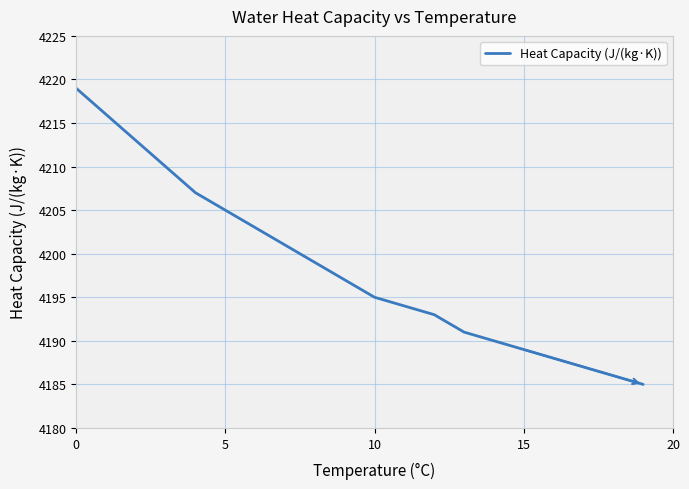

What is the maximum value shown in the chart?

4219